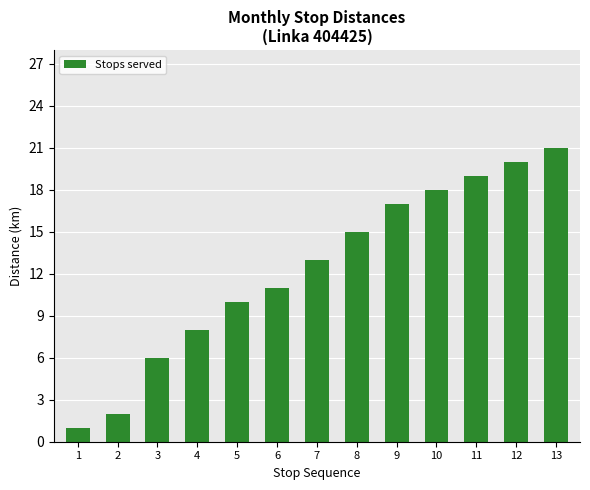

What is the minimum value shown in the chart?

1